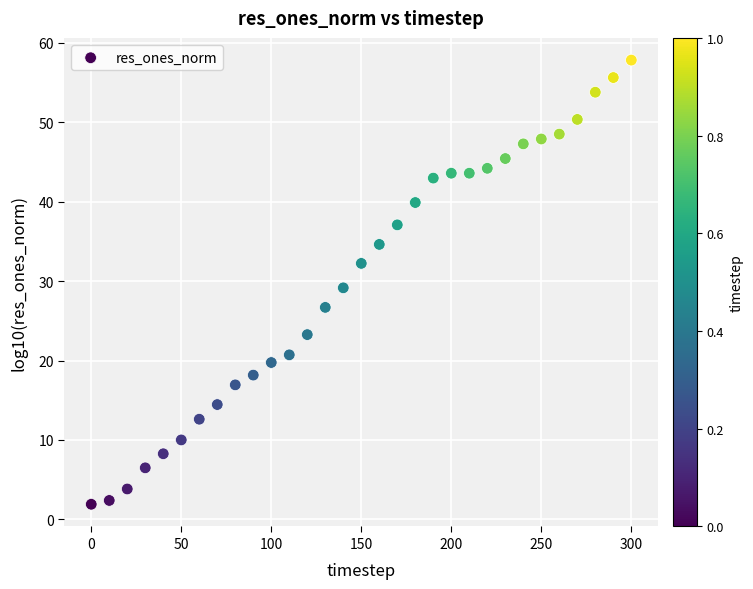

What is the range of X values (max minus min)?

300.0